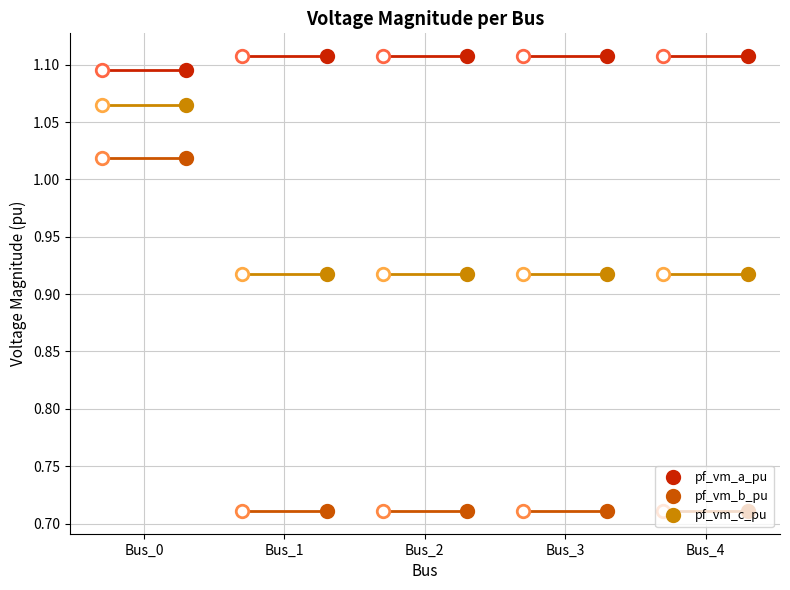

What is the spread (max minus min) of values at Bus_4?

0.4